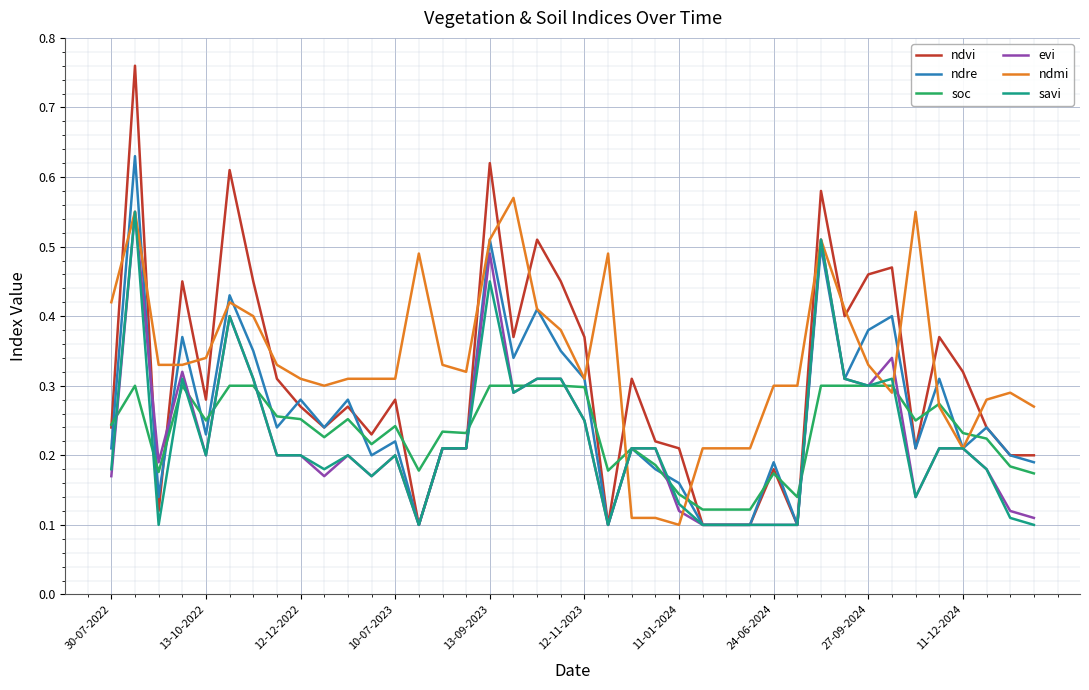

Which series has the widest spread of values?

ndvi